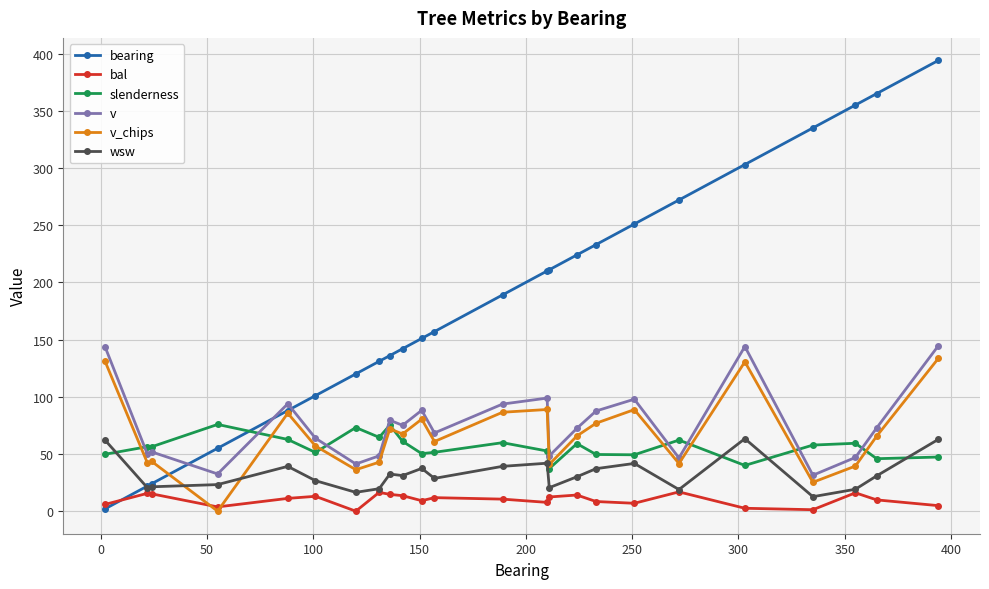

What is the average value of the slenderness series?

56.2